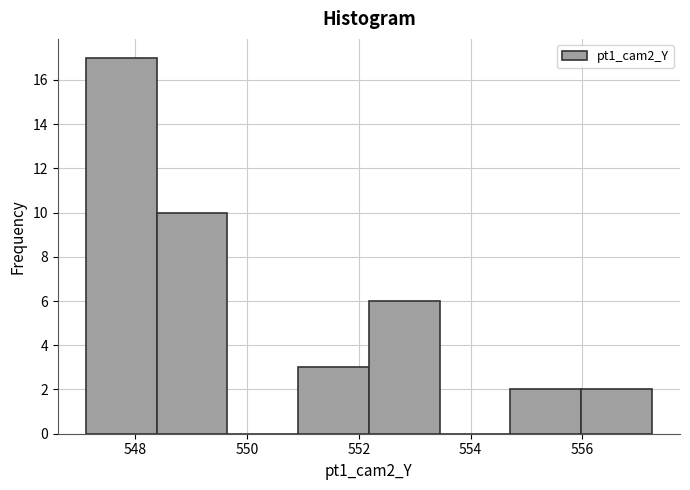

What is the height of the bar covering 547.2 to 548.4 on the x-axis? Neither the bar edges nor the heights are printed on the chart, so give them approximately, as read against the axes.

17